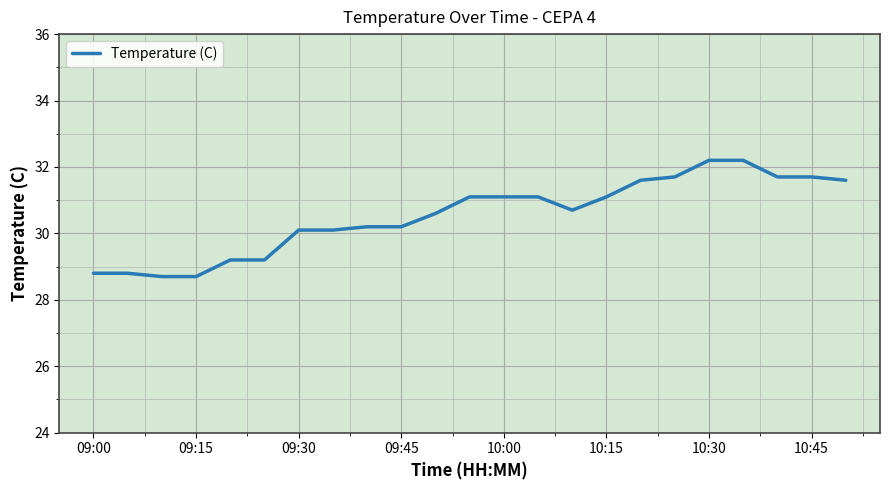

What is the minimum value shown in the chart?

28.7